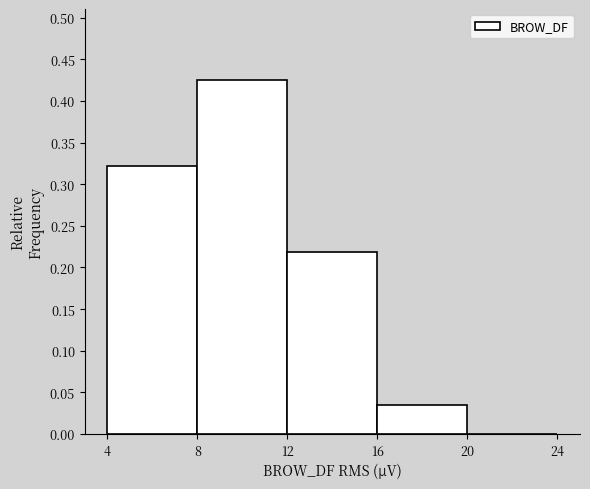

Over which range of the x-axis is the bar tallest?

8 to 12